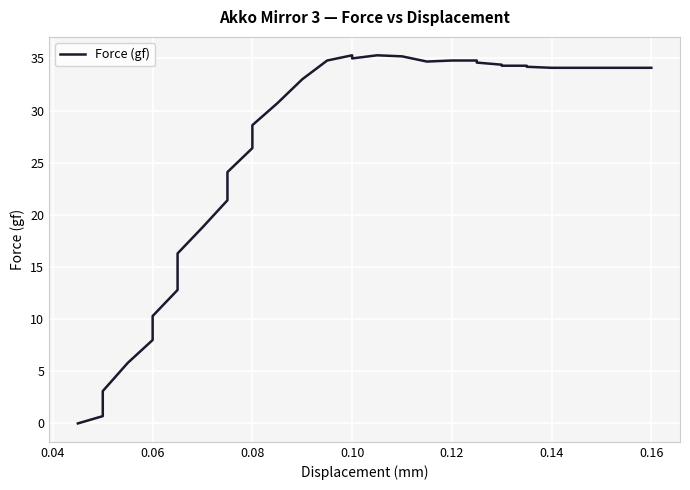

What is the sum of all values?

1013.3